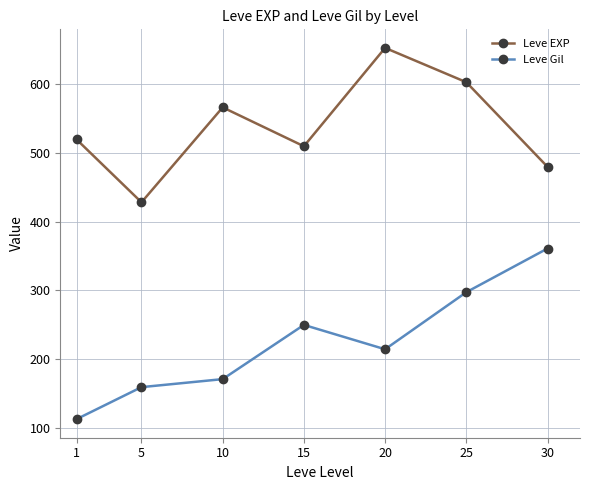

At 15, list the series in order from largest to smallest.

Leve EXP, Leve Gil